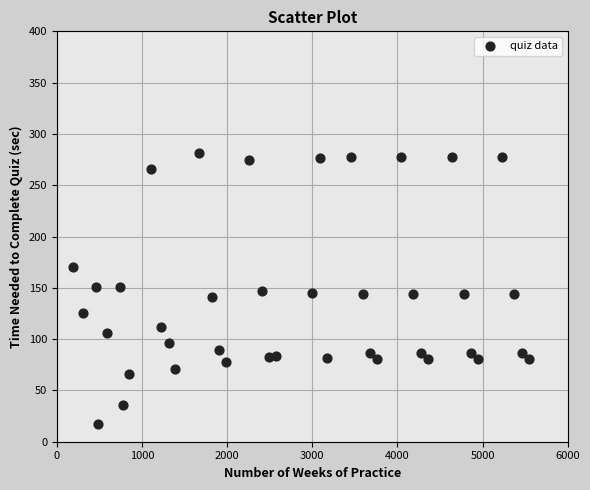

What is the range of X values (max minus min)?

5359